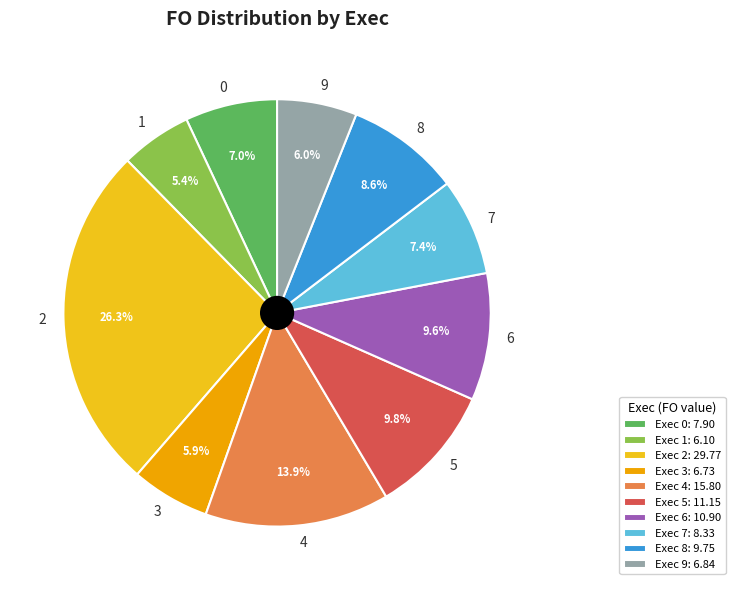

Which slice is the smallest?

1